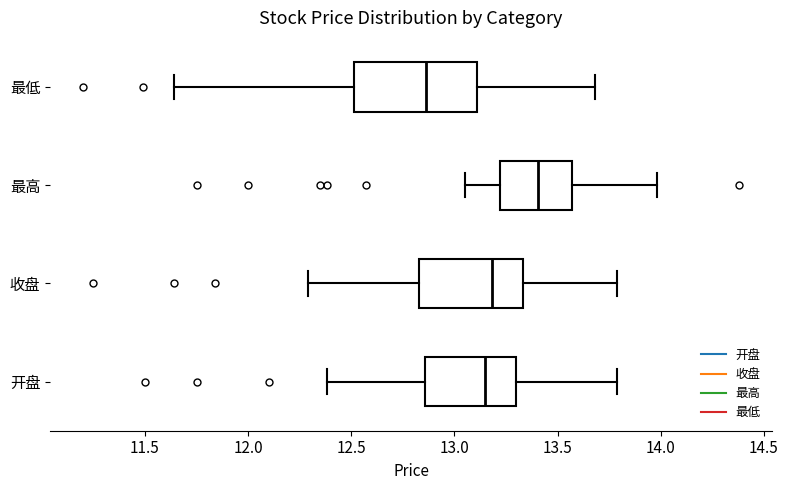

Reading bottom to top, transcribe this box plot: for each box, give where its median line is, the range the box spans, and where its two whiskers end, as read against the x-axis. The values are not printed on the chart, so give them approximately, as read against the axis.

开盘: median 13.15, box 12.85 to 13.30, whiskers 12.40 to 13.80
收盘: median 13.20, box 12.85 to 13.35, whiskers 12.30 to 13.80
最高: median 13.40, box 13.20 to 13.55, whiskers 13.05 to 14.00
最低: median 12.85, box 12.50 to 13.10, whiskers 11.65 to 13.70